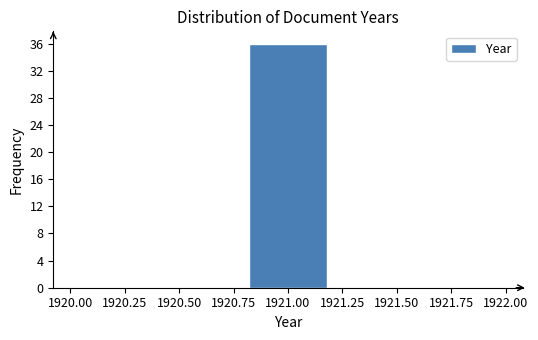

Over which range of the x-axis is the bar tallest?

1920.8 to 1921.2